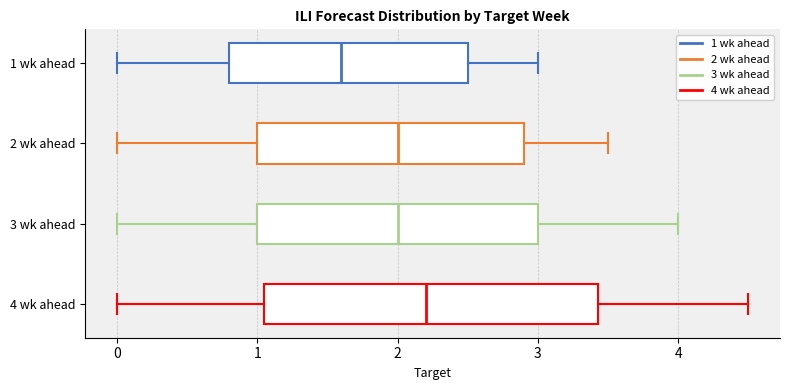

Which box has the furthest to the left median line?

1 wk ahead